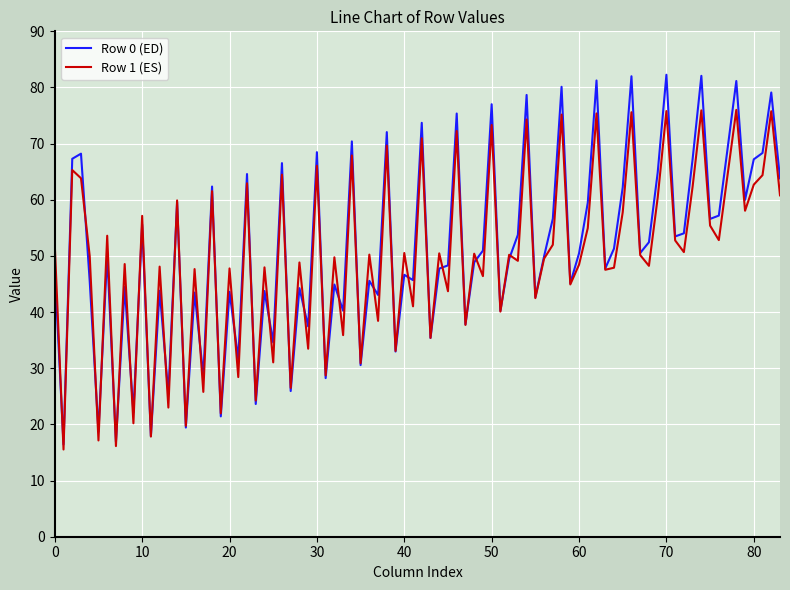

How many lines are shown in the chart?

2